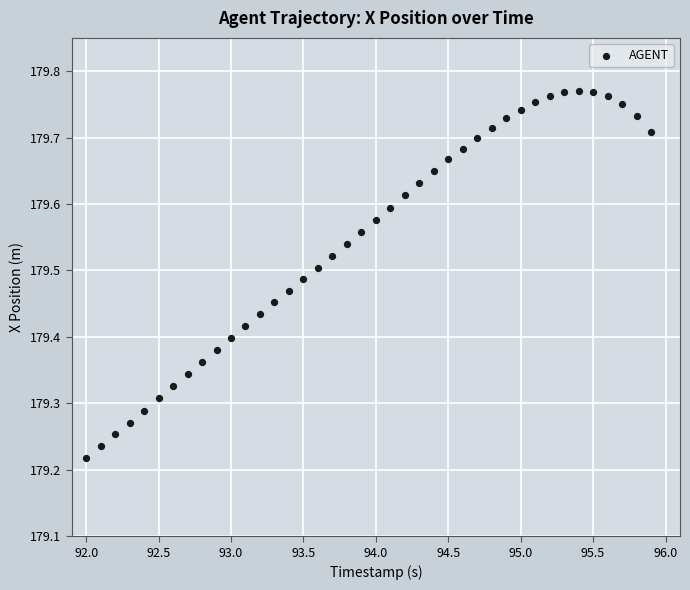

What is the range of Y values (max minus min)?

0.6